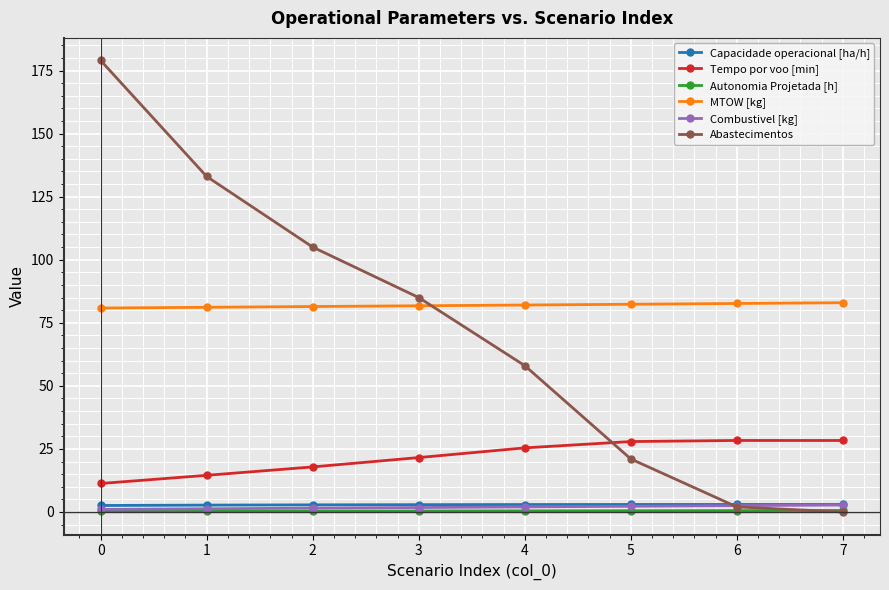

Is the value of MTOW [kg] at 6 greater than the value of Capacidade operacional [ha/h] at 3?

Yes